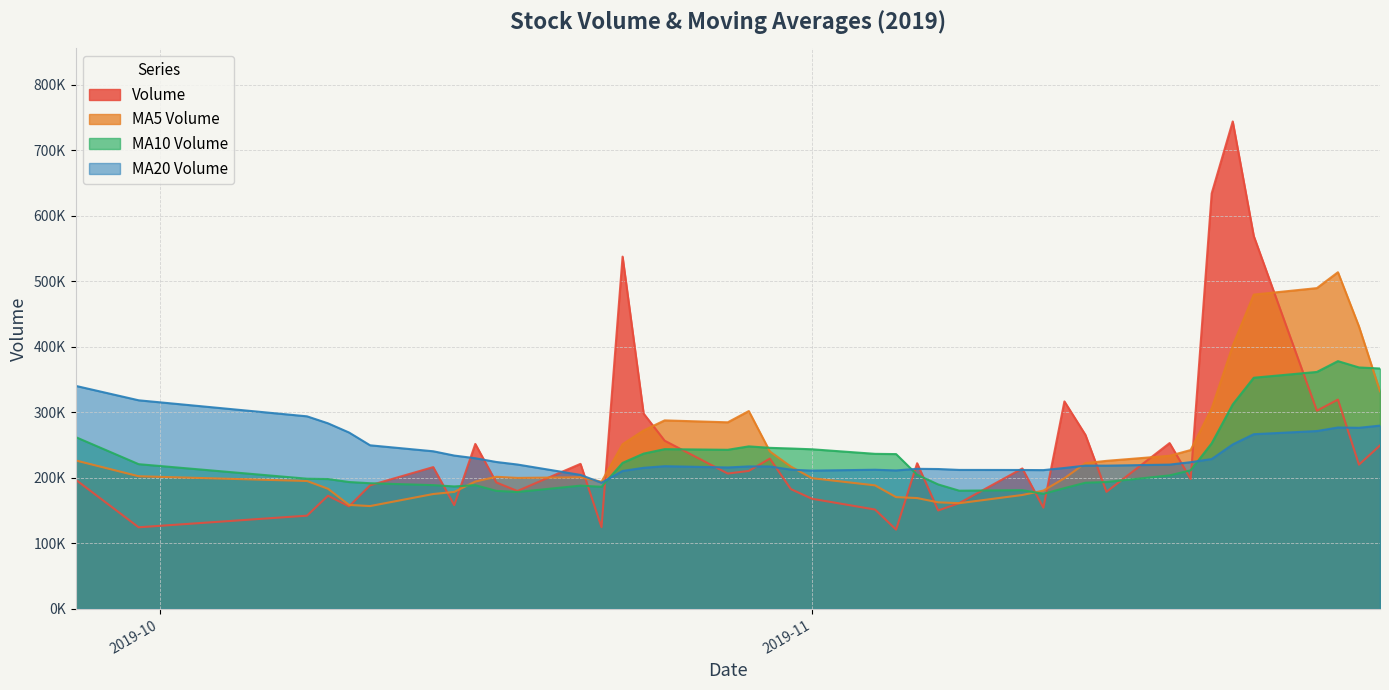

True or false: v_ma5 and v_ma20 cross at least once.

True